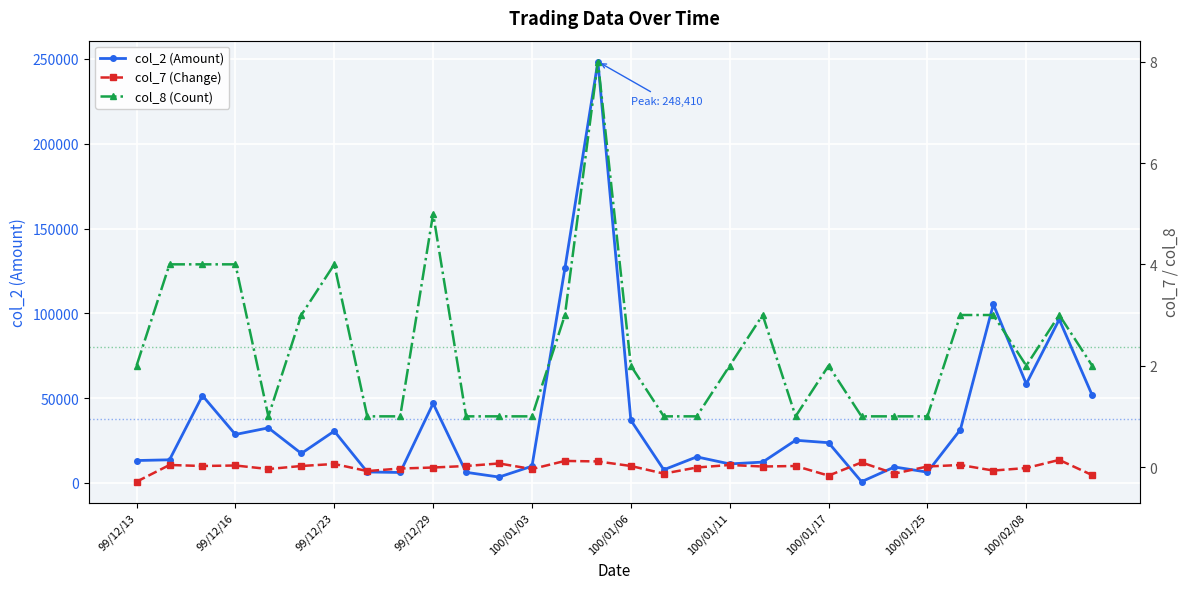

Which series changed the most between 99/12/16 and 99/12/23?

col_2 (Amount)